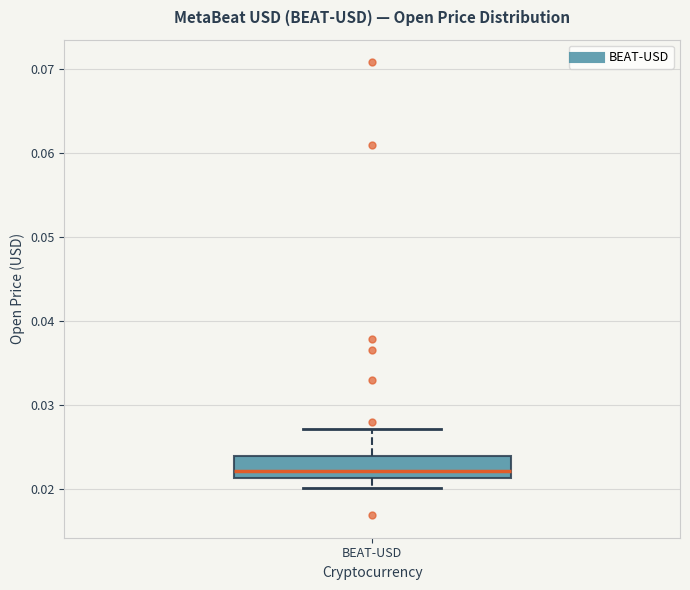

Transcribe this box plot: give where the median line is, the range the box spans, and where the two whiskers end, as read against the y-axis. The values are not printed on the chart, so give them approximately, as read against the axis.

median 0.022, box 0.021 to 0.024, whiskers 0.020 to 0.027